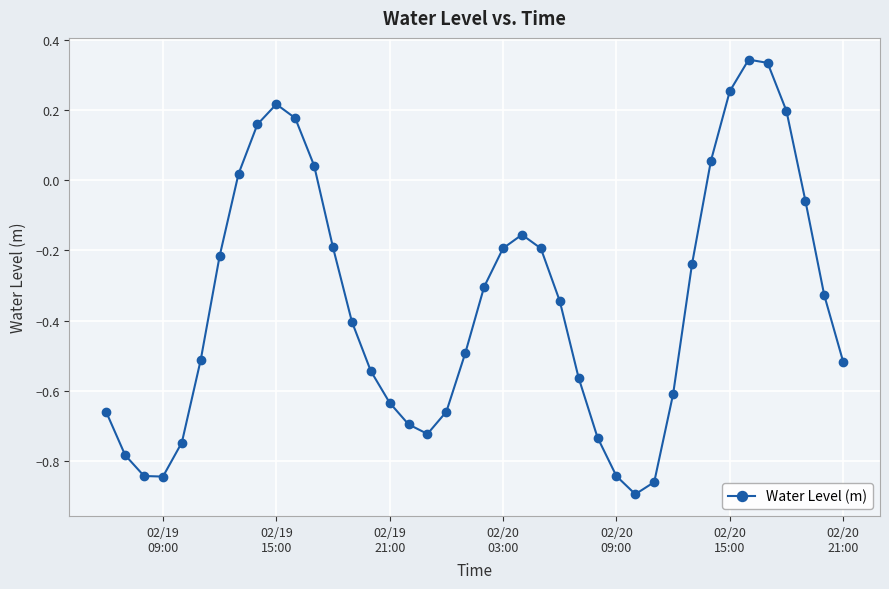

What is the sum of all values?

-14.0